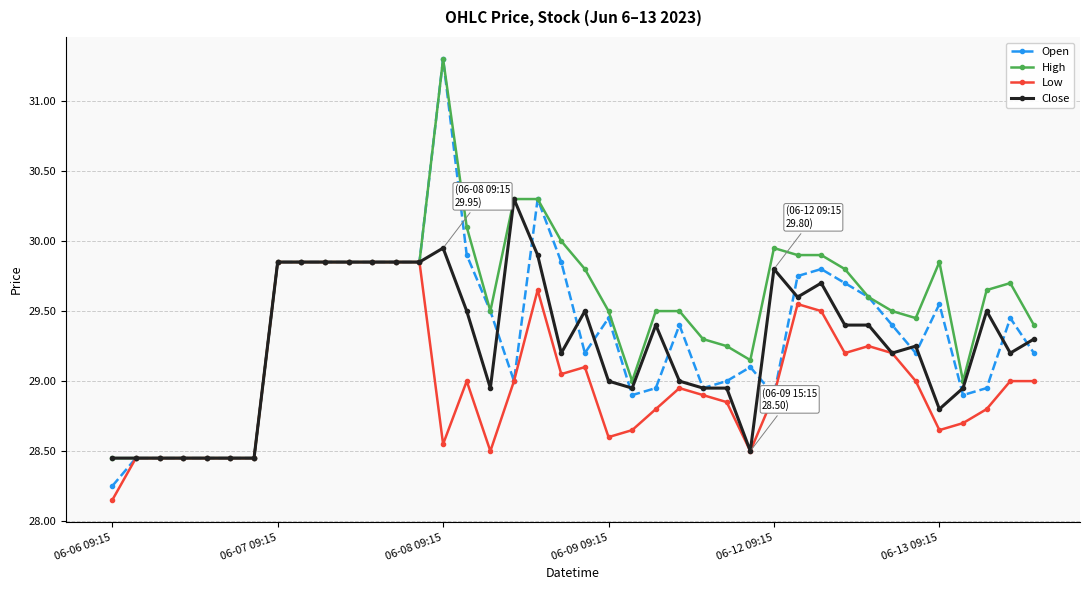

Which series has the largest range (max minus min)?

Open